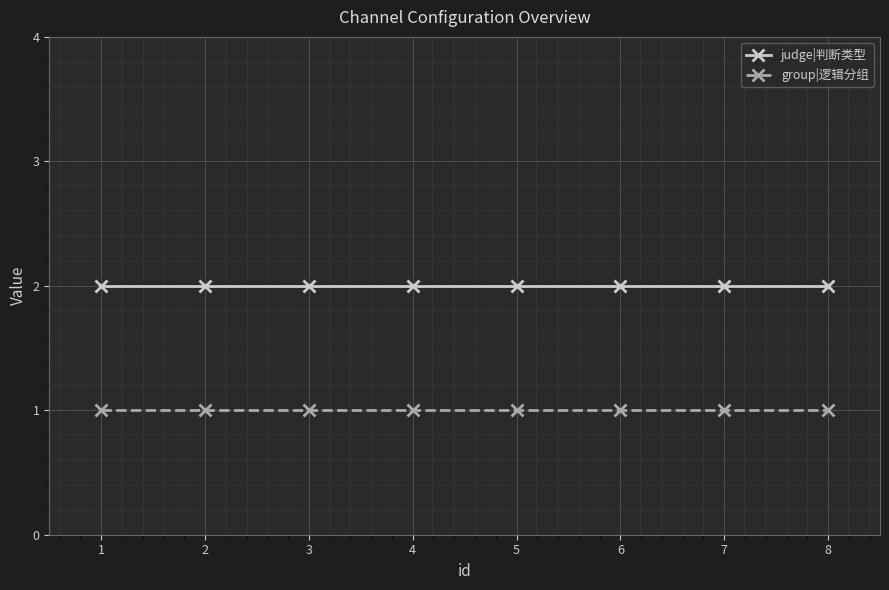

True or false: group|逻辑分组 and judge|判断类型 cross at least once.

False